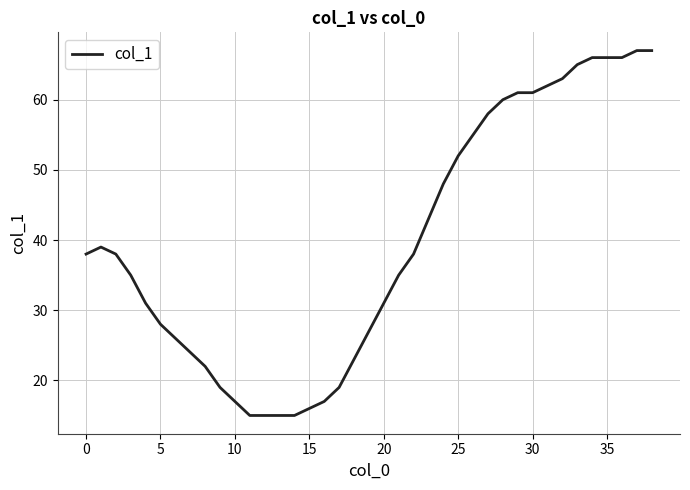

Is this an area chart (filled region under the line)?

No